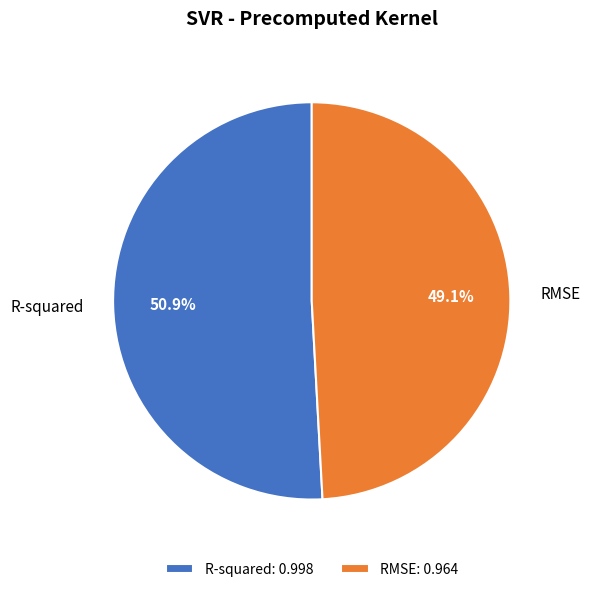

What is the total percentage of RMSE and R-squared?

100.0%